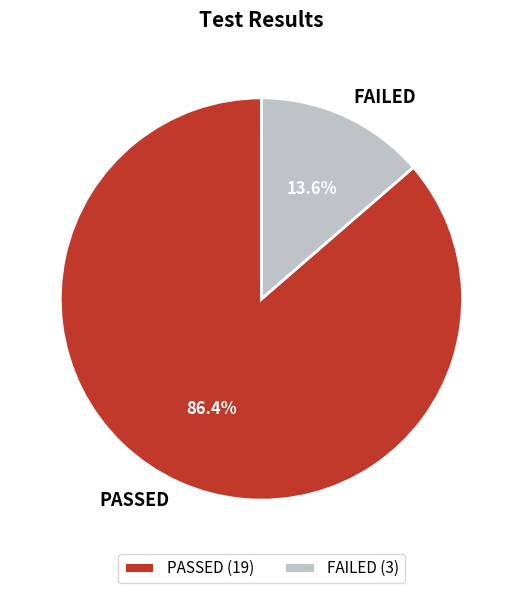

To the nearest percent, what is the combined percentage of PASSED and FAILED?

100%